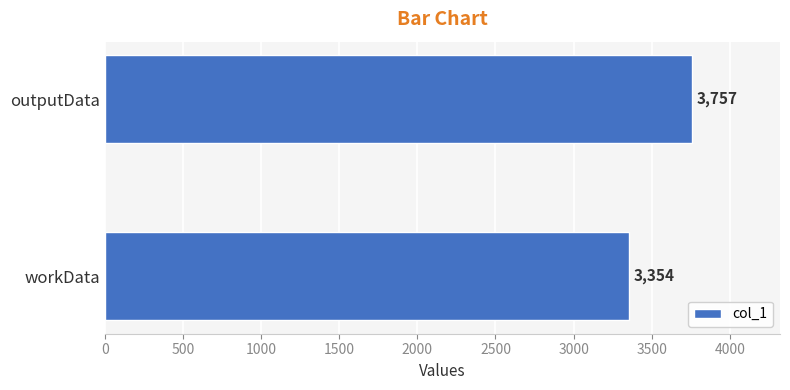

True or false: the data shows 5698 at workData.

False